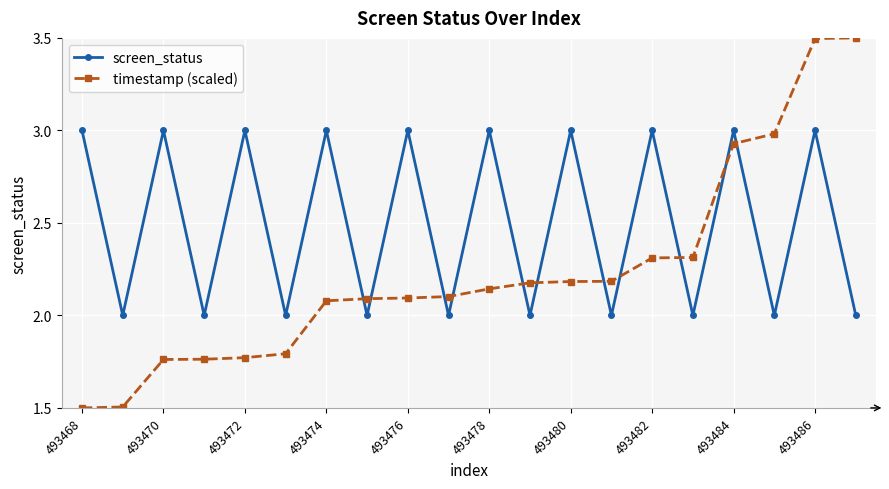

How many interior local valleys does the screen_status series have?

9